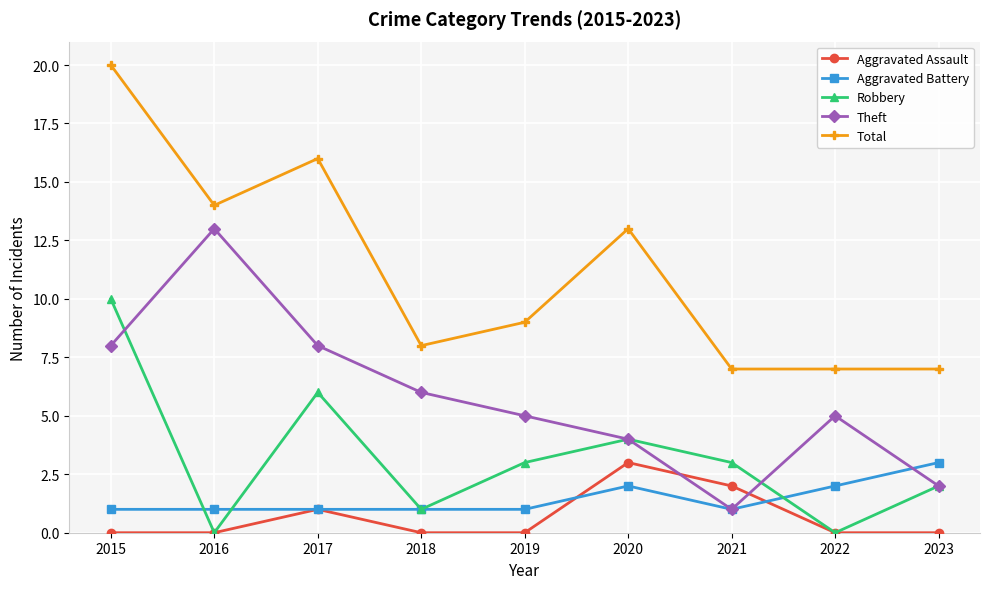

Does the chart display data point markers on the line(s)?

Yes